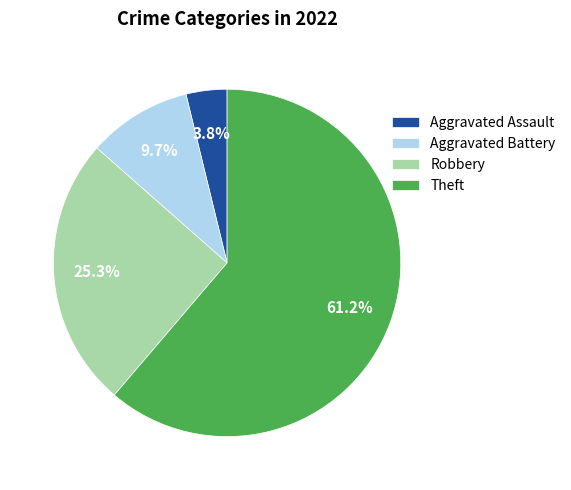

Does Aggravated Battery represent more than half of the total?

No